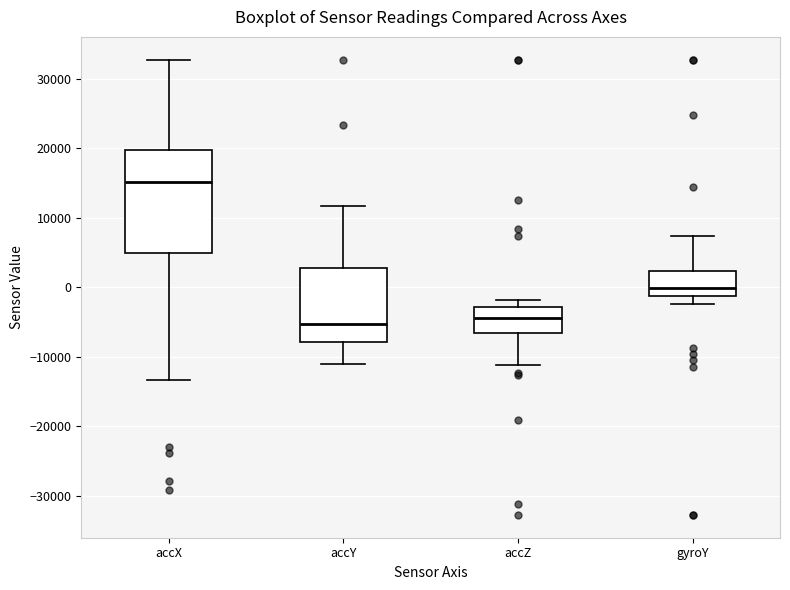

Which box is the tallest, from its lower edge to its upper edge?

accX